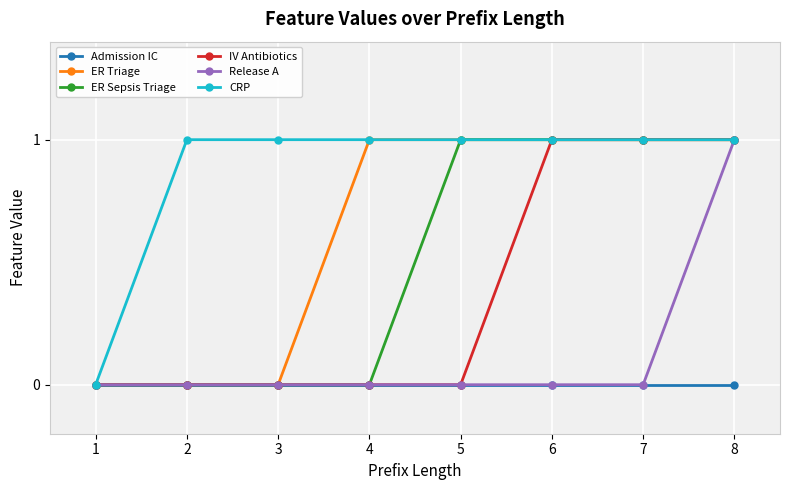

What is the value of the CRP point at the 5th from the left?

1